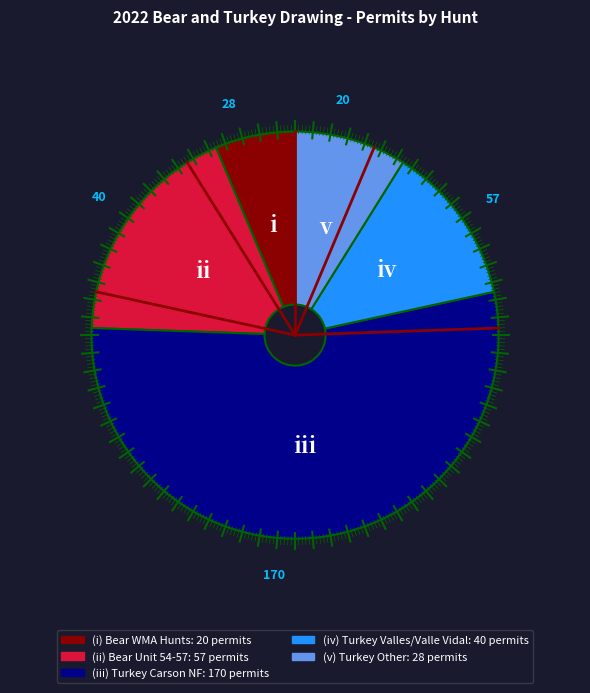

Is there a majority slice in this chart?

Yes